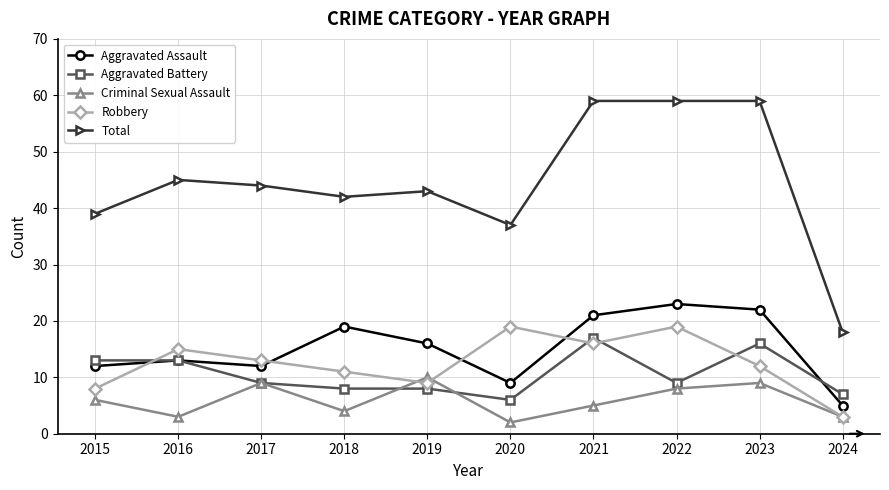

Reading left to right, extract all data points from this chart.

Aggravated Assault: 2015=12	2016=13	2017=12	2018=19	2019=16	2020=9	2021=21	2022=23	2023=22	2024=5
Aggravated Battery: 2015=13	2016=13	2017=9	2018=8	2019=8	2020=6	2021=17	2022=9	2023=16	2024=7
Criminal Sexual Assault: 2015=6	2016=3	2017=9	2018=4	2019=10	2020=2	2021=5	2022=8	2023=9	2024=3
Robbery: 2015=8	2016=15	2017=13	2018=11	2019=9	2020=19	2021=16	2022=19	2023=12	2024=3
Total: 2015=39	2016=45	2017=44	2018=42	2019=43	2020=37	2021=59	2022=59	2023=59	2024=18